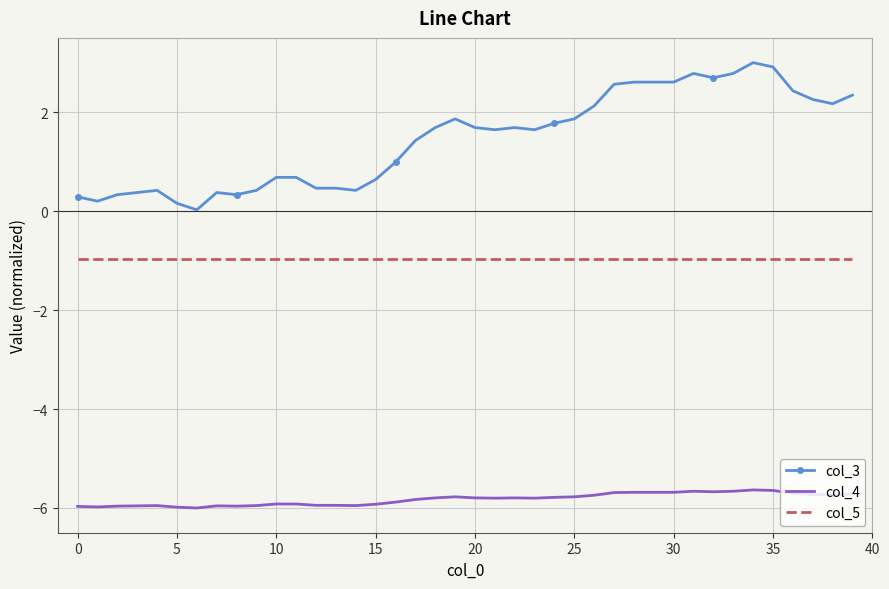

What are all the series names shown in the legend?

col_3, col_4, col_5